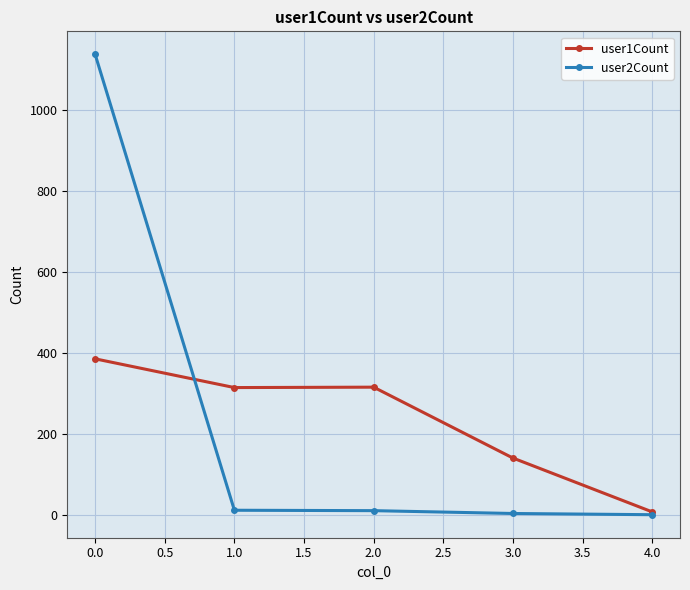

What is the maximum value shown in the chart?

1137